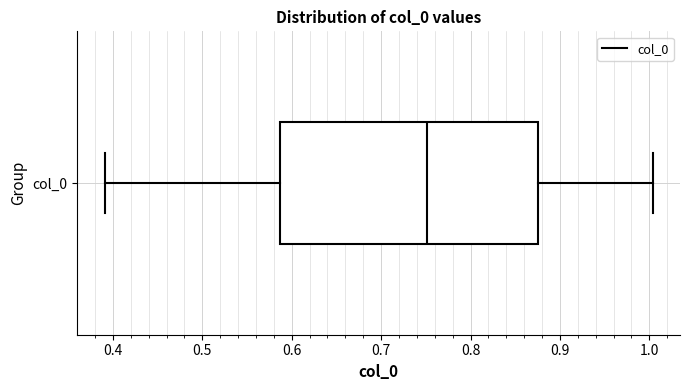

Transcribe this box plot: give where the median line is, the range the box spans, and where the two whiskers end, as read against the x-axis. The values are not printed on the chart, so give them approximately, as read against the axis.

median 0.75, box 0.59 to 0.88, whiskers 0.39 to 1.00